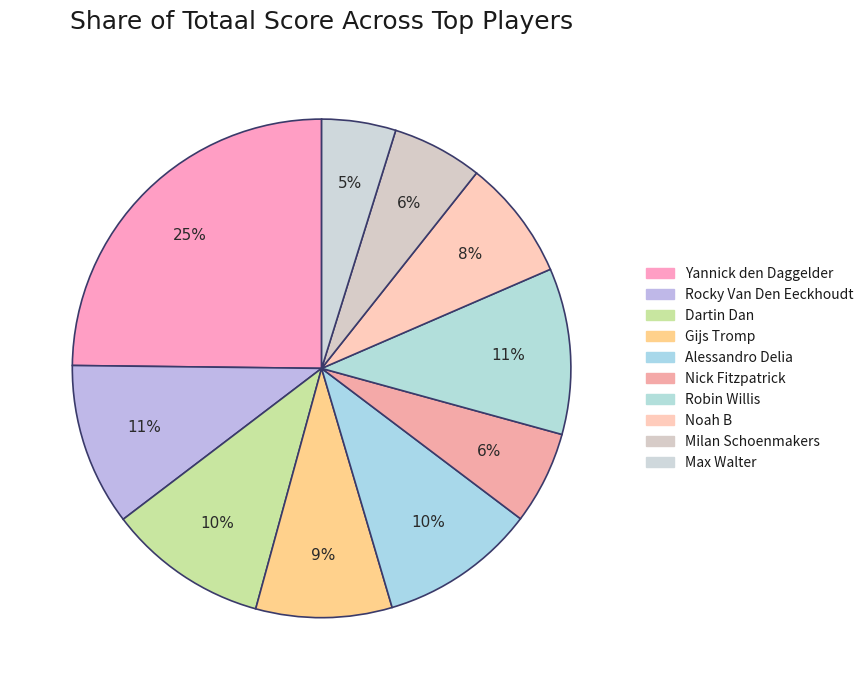

Is there any slice that represents more than half of the pie?

No